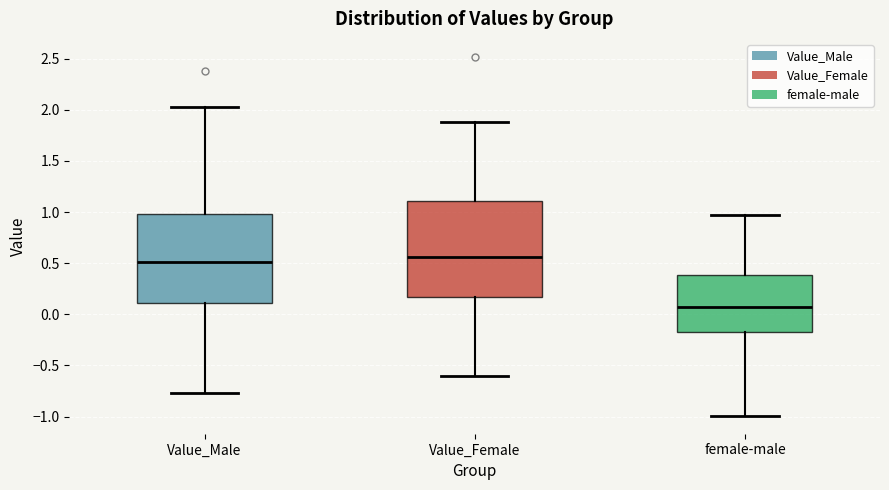

Reading left to right, transcribe this box plot: for each box, give where its median line is, the range the box spans, and where its two whiskers end, as read against the y-axis. The values are not printed on the chart, so give them approximately, as read against the axis.

Value_Male: median 0.50, box 0.10 to 1.00, whiskers -0.75 to 2.05
Value_Female: median 0.55, box 0.15 to 1.10, whiskers -0.60 to 1.90
female-male: median 0.10, box -0.15 to 0.40, whiskers -1.00 to 0.95